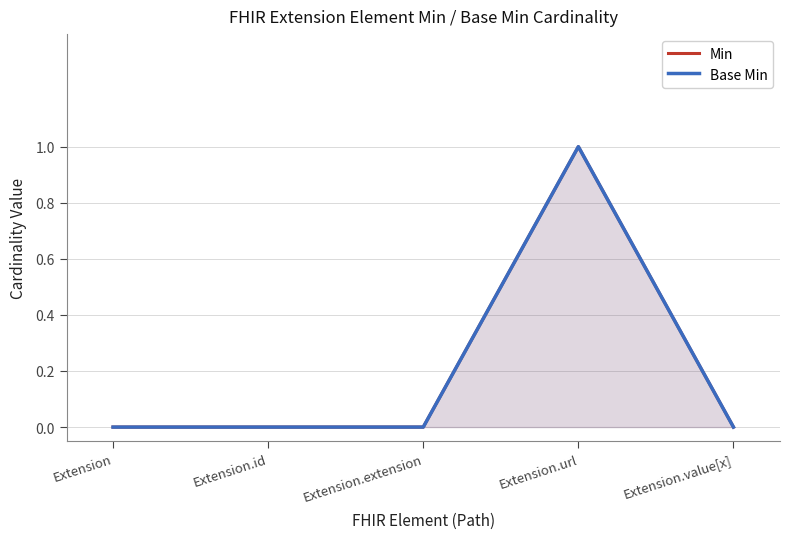

Which series has the widest spread of values?

Min